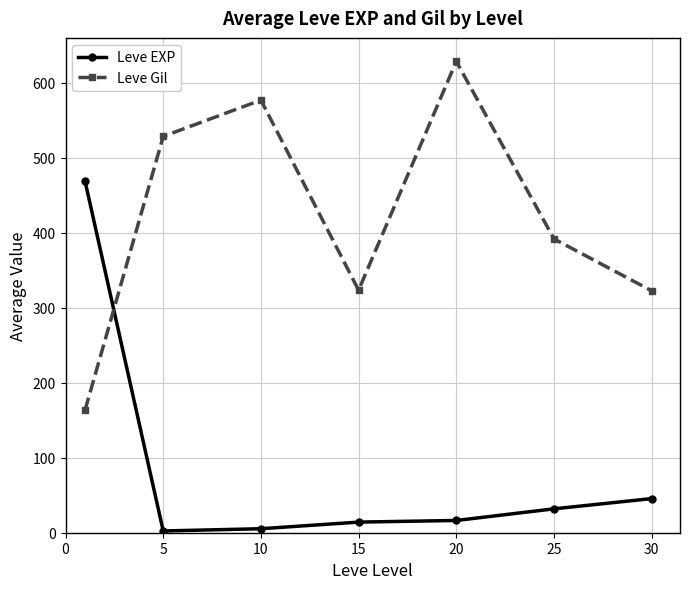

In Leve Gil, how many points are lower than both neighbors (excluding endpoints)?

1